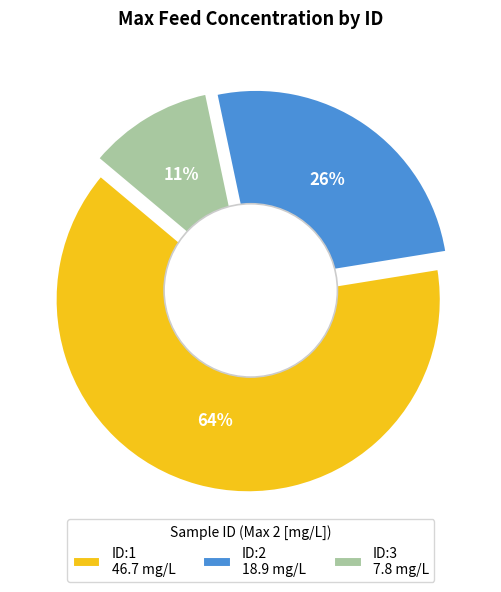

How many segments does this pie chart have?

3